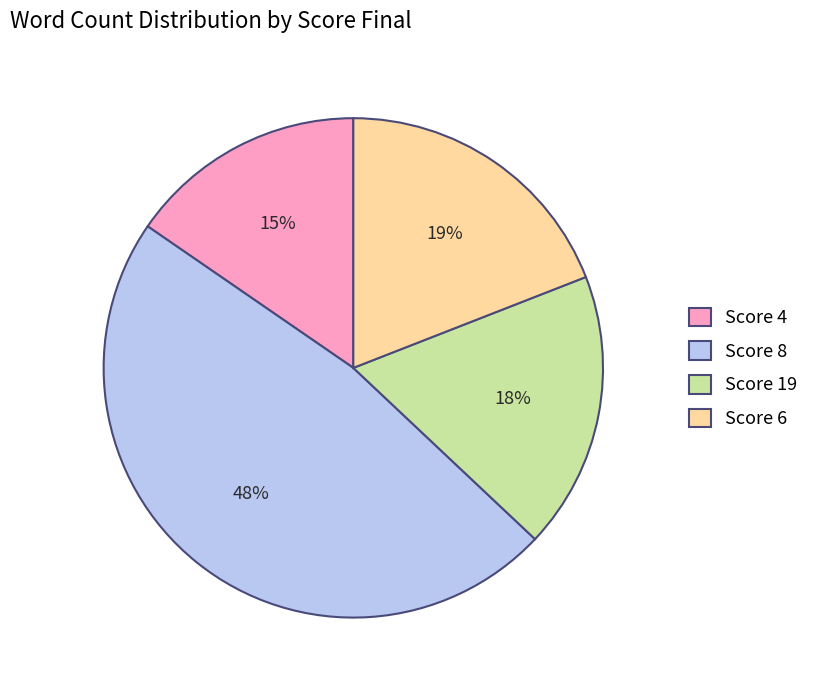

Does any single category account for the majority?

No